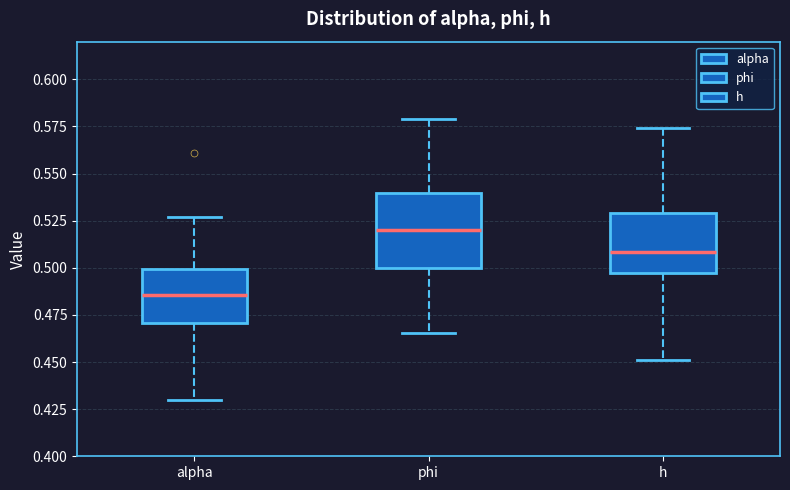

Comparing the boxes themselves (not the whiskers), which one is the tallest?

phi